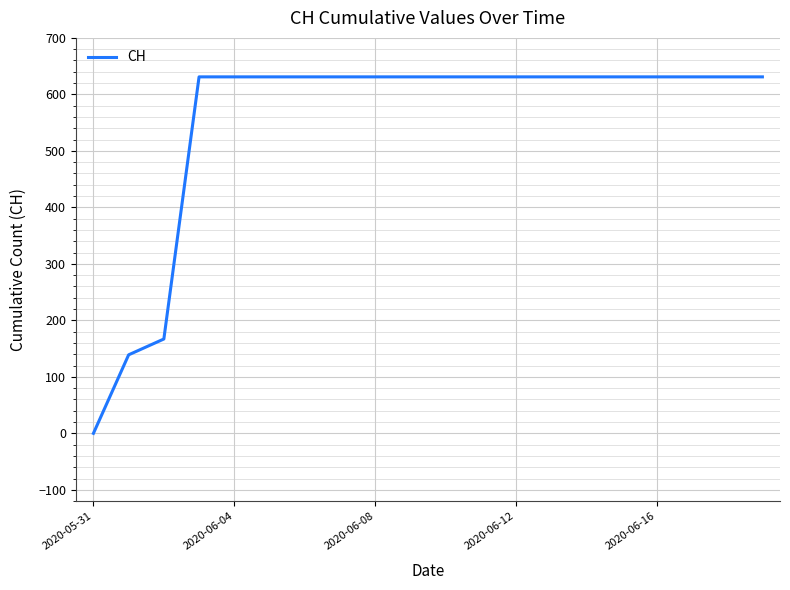

What is the maximum value shown in the chart?

631